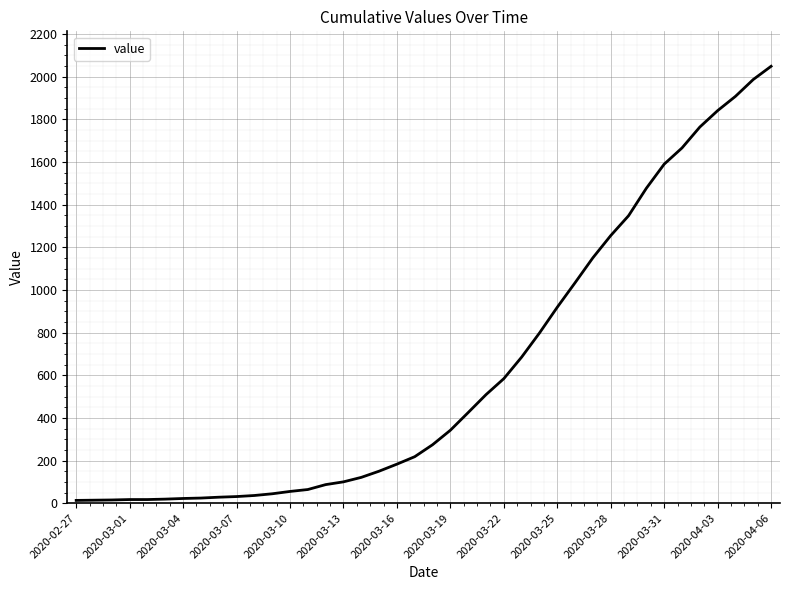

What is the greatest value displayed?

2049